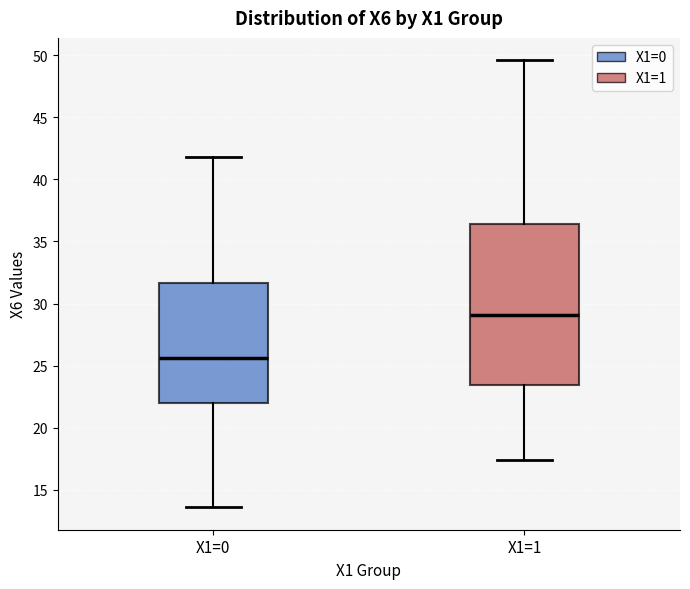

Which box's median line is the highest?

X1=1